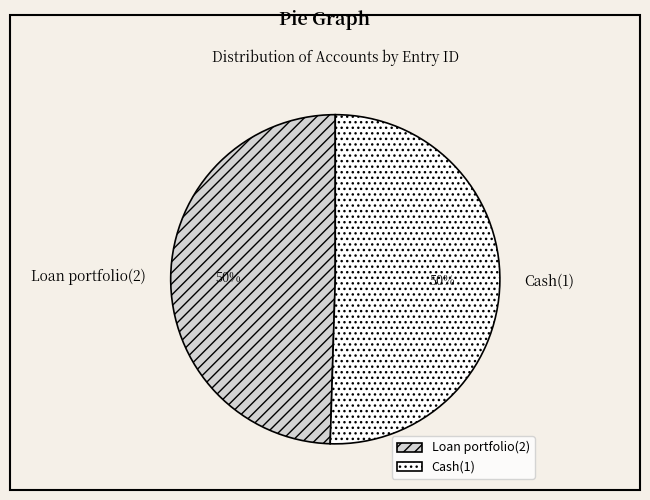

What is the ratio of the value at Cash(1) to the value at Loan portfolio(2)?

1.0